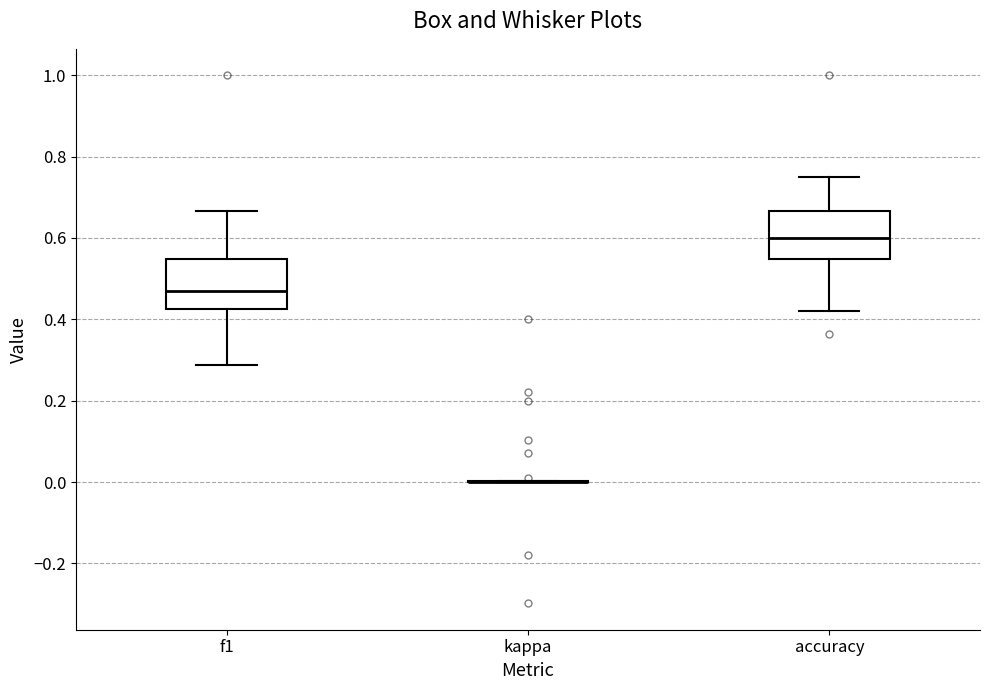

Where does the upper whisker of the box for accuracy end on the y-axis? The values are not printed on the chart, so give them approximately, as read against the axis.

0.76